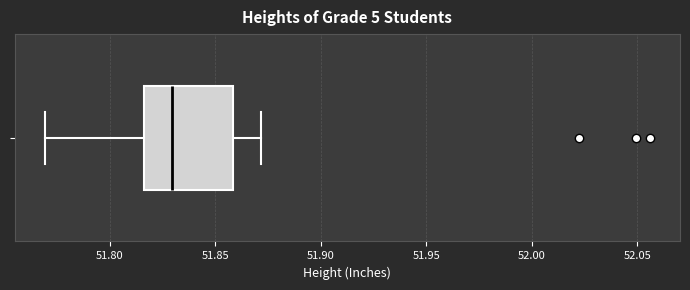

Read this box plot against the x-axis: the position of the median line, the range covered by the box, and the ends of both whiskers. The values are not printed on the chart, so give them approximately, as read against the axis.

median 51.830, box 51.815 to 51.860, whiskers 51.770 to 51.870